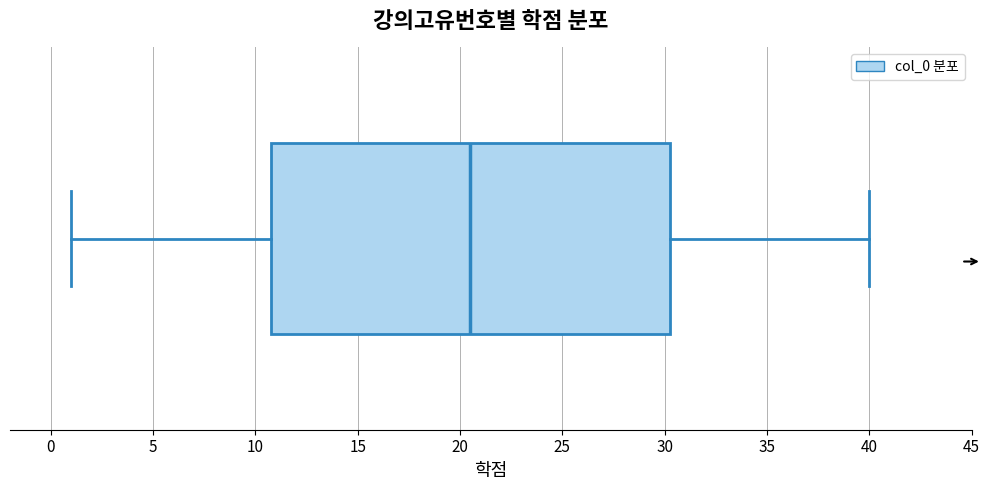

Transcribe this box plot: give where the median line is, the range the box spans, and where the two whiskers end, as read against the x-axis. The values are not printed on the chart, so give them approximately, as read against the axis.

median 20.5, box 11.0 to 30.5, whiskers 1.0 to 40.0